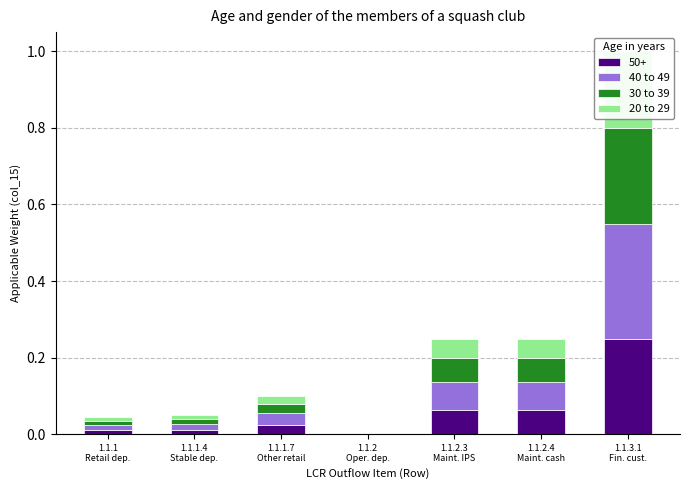

Is it true that 30 to 39 equals 0.0 at 1.1.1.7
Other retail?

True